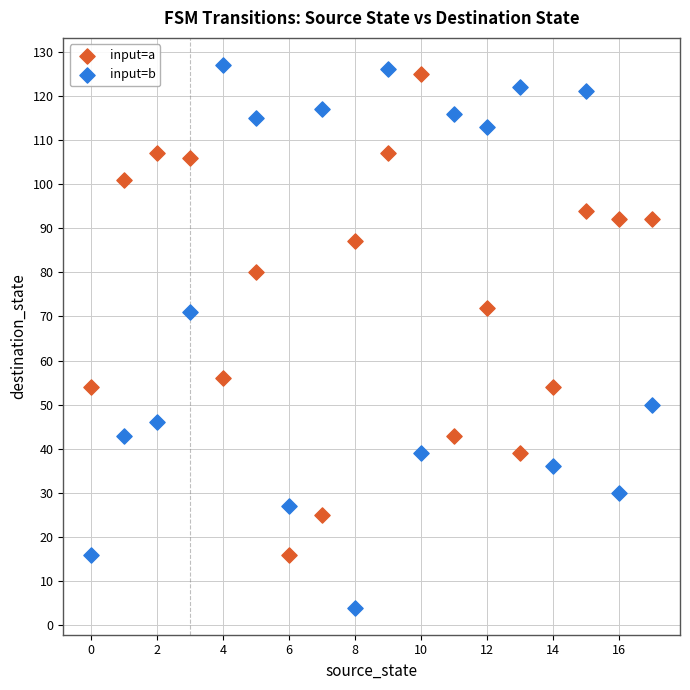

Which series has the widest spread of Y values?

input=b